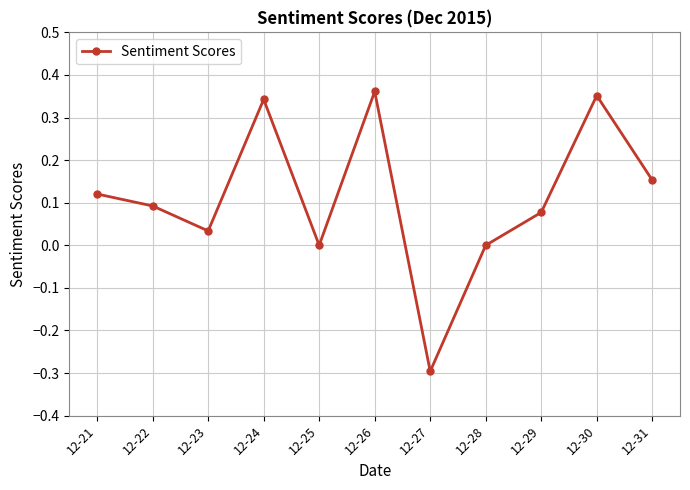

At which label does the data first exceed 0?

12-21